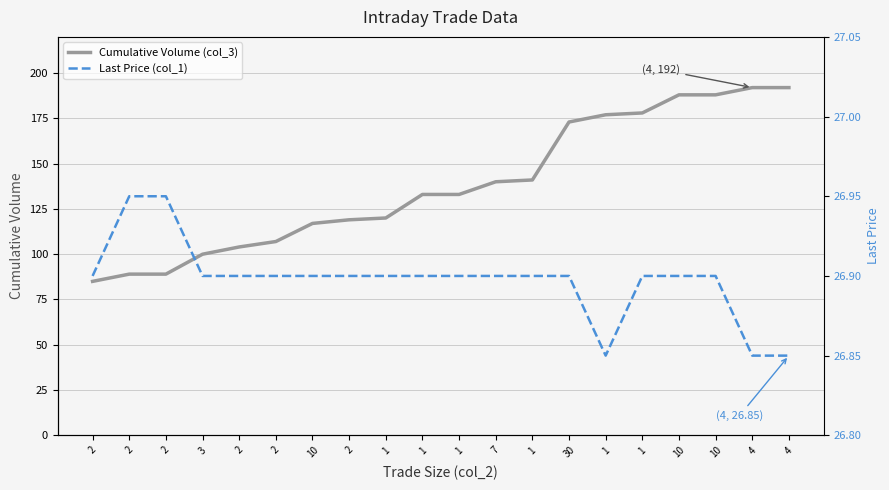

Reading right to left, transcribe all the data shown in this chart.

Cumulative Volume (col_3): 4=192.0	4=192.0	10=188.0	10=188.0	1=178.0	1=177.0	30=173.0	1=141.0	7=140.0	1=133.0	1=133.0	1=120.0	2=119.0	10=117.0	2=107.0	2=104.0	3=100.0	2=89.0	2=89.0	2=85.0
Last Price (col_1): 4=26.9	4=26.9	10=26.9	10=26.9	1=26.9	1=26.9	30=26.9	1=26.9	7=26.9	1=26.9	1=26.9	1=26.9	2=26.9	10=26.9	2=26.9	2=26.9	3=26.9	2=26.9	2=26.9	2=26.9